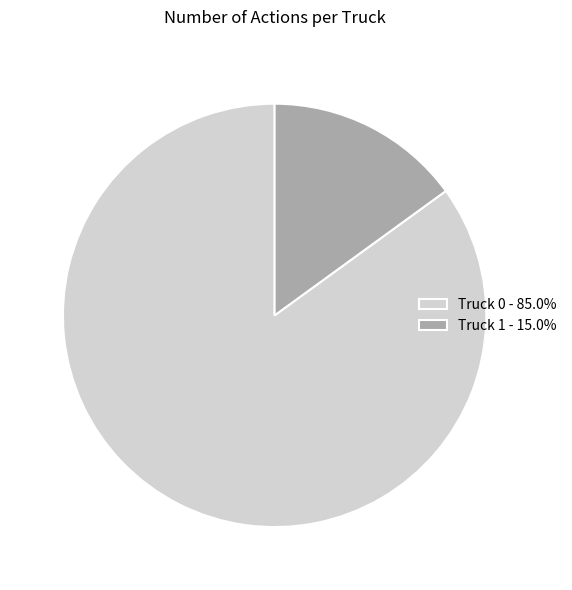

True or false: Truck 0 accounts for 94% of the total.

False